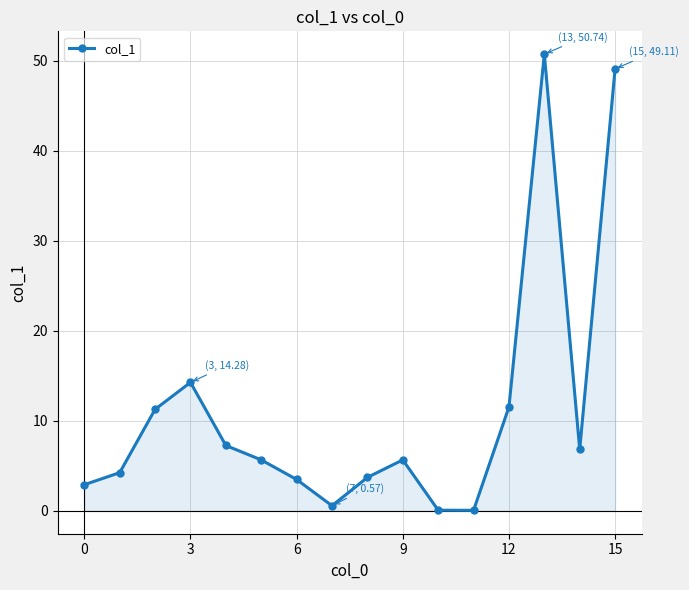

What is the sum of all values?

177.5